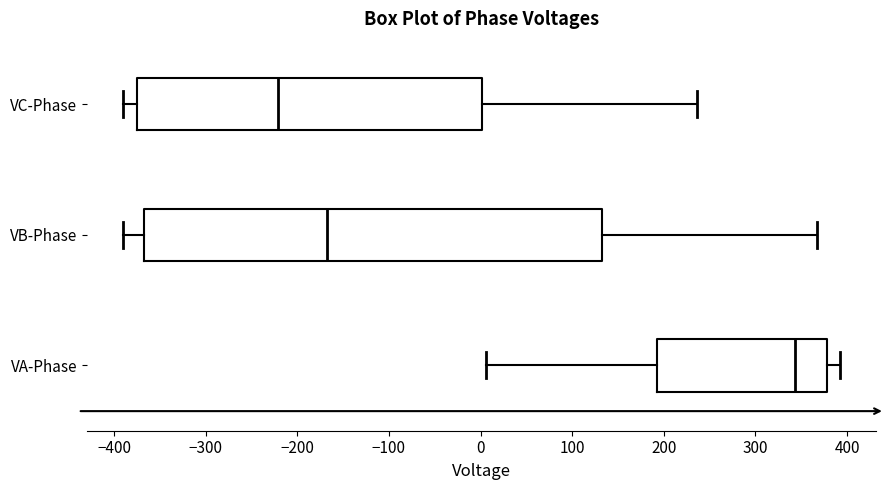

Reading bottom to top, read every box against the x-axis: the position of its median line, the range the box covers, and the ends of its whiskers. The values are not printed on the chart, so give them approximately, as read against the axis.

VA-Phase: median 340, box 190 to 380, whiskers 10 to 390
VB-Phase: median -170, box -370 to 130, whiskers -390 to 370
VC-Phase: median -220, box -380 to 0, whiskers -390 to 240